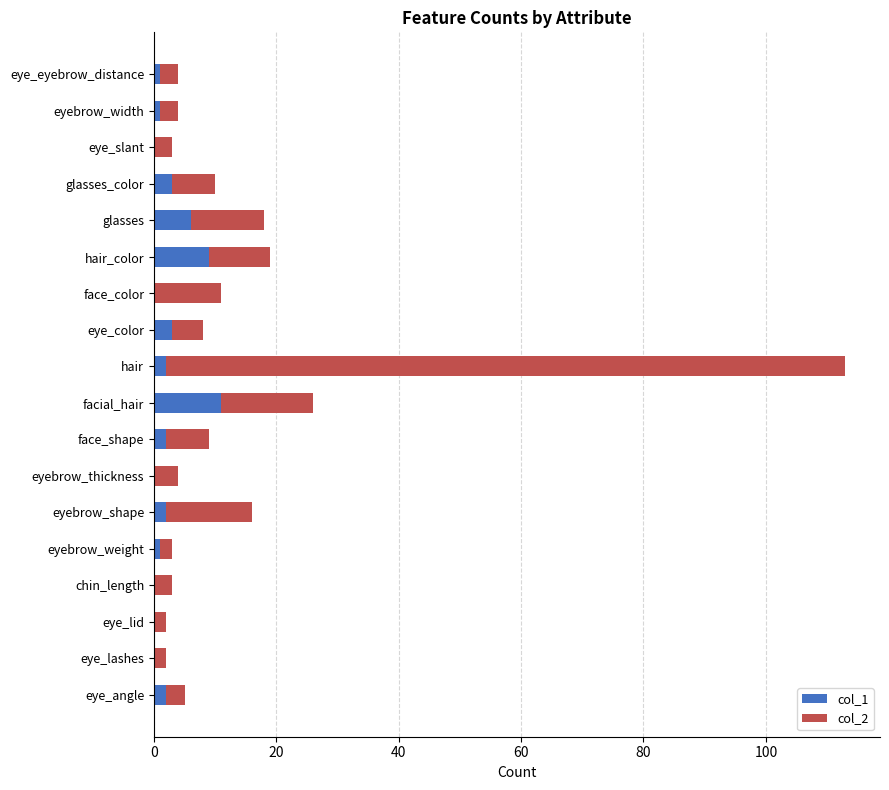

What is the total value across all series at eye_slant?

3